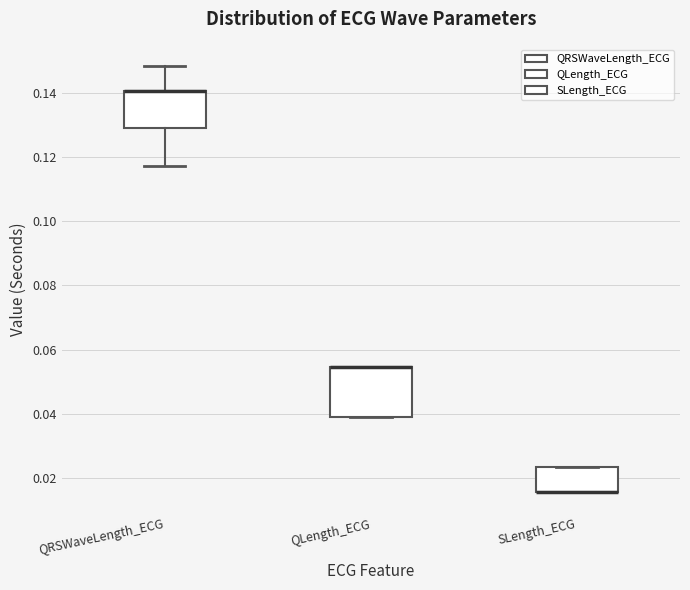

Reading left to right, transcribe this box plot: for each box, give where its median line is, the range the box spans, and where its two whiskers end, as read against the y-axis. The values are not printed on the chart, so give them approximately, as read against the axis.

QRSWaveLength_ECG: median 0.140 (drawn on the box's upper edge), box 0.128 to 0.140, whiskers 0.118 to 0.148
QLength_ECG: median 0.054 (drawn on the box's upper edge), box 0.040 to 0.054, whiskers 0.040 to 0.054
SLength_ECG: median 0.016 (drawn on the box's lower edge), box 0.016 to 0.024, whiskers 0.016 to 0.024